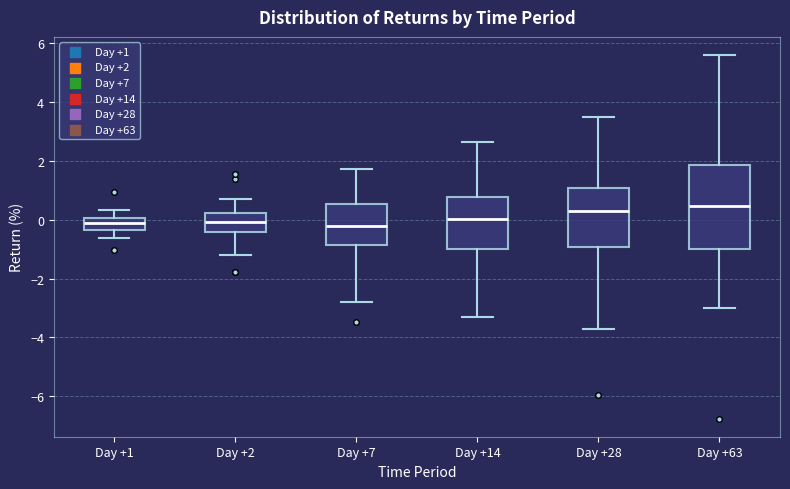

Reading left to right, transcribe this box plot: for each box, give where its median line is, the range the box spans, and where its two whiskers end, as read against the y-axis. The values are not printed on the chart, so give them approximately, as read against the axis.

Day +1: median -0.2, box -0.4 to 0.0, whiskers -0.6 to 0.4
Day +2: median 0.0, box -0.4 to 0.2, whiskers -1.2 to 0.8
Day +7: median -0.2, box -0.8 to 0.6, whiskers -2.8 to 1.8
Day +14: median 0.0, box -1.0 to 0.8, whiskers -3.4 to 2.6
Day +28: median 0.2, box -1.0 to 1.0, whiskers -3.8 to 3.4
Day +63: median 0.4, box -1.0 to 1.8, whiskers -3.0 to 5.6